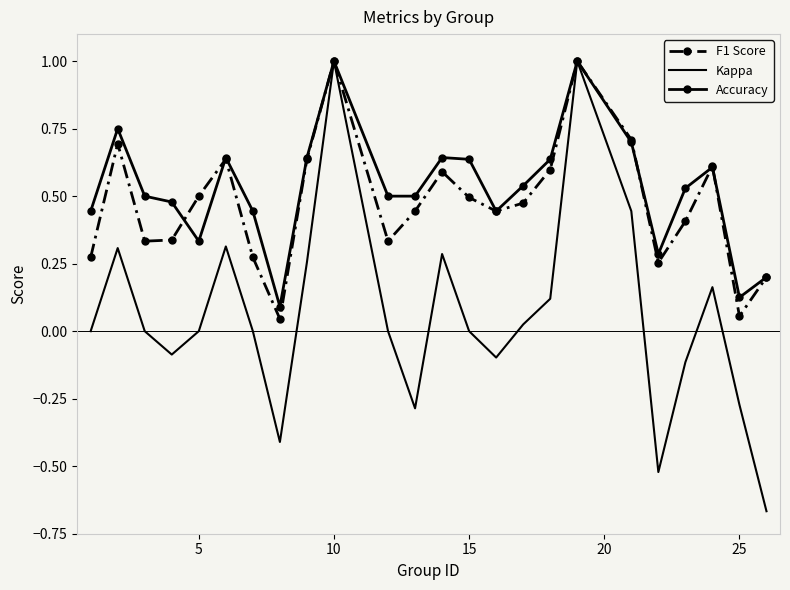

What is the highest value of the Accuracy series?

1.0